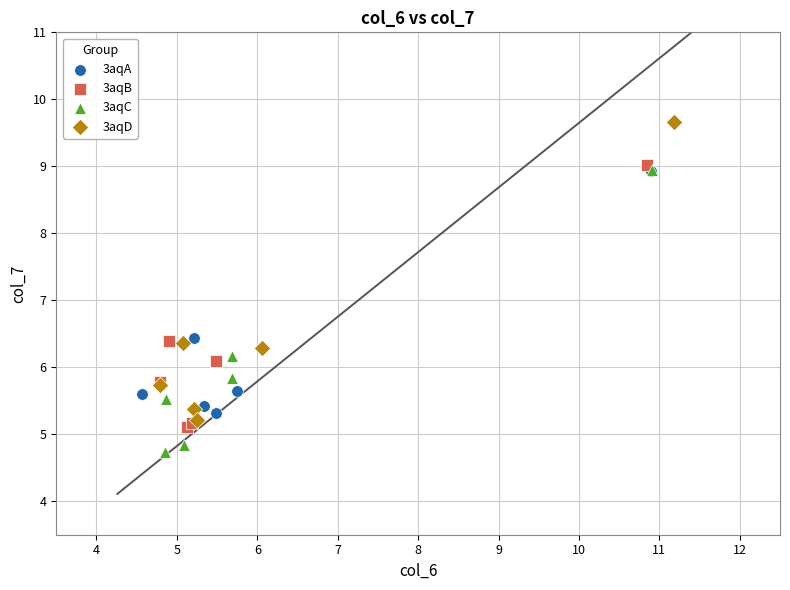

What are all the series names shown in the legend?

3aqA, 3aqB, 3aqC, 3aqD